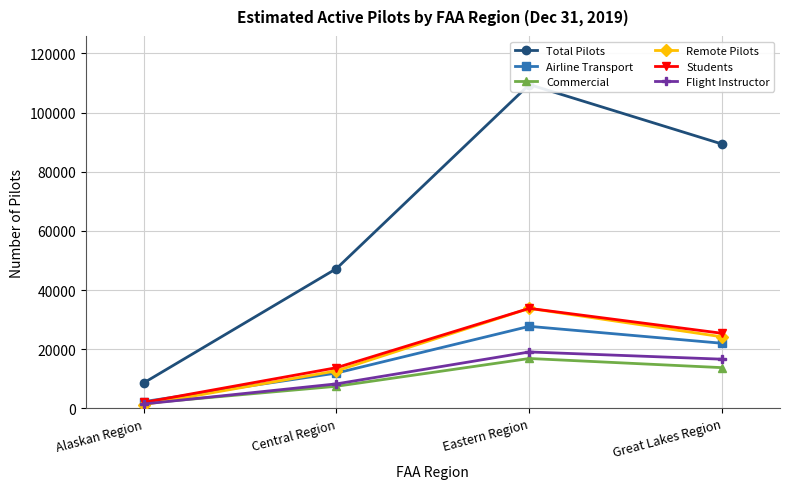

What is the spread (max minus min) of values at Eastern Region?

92626